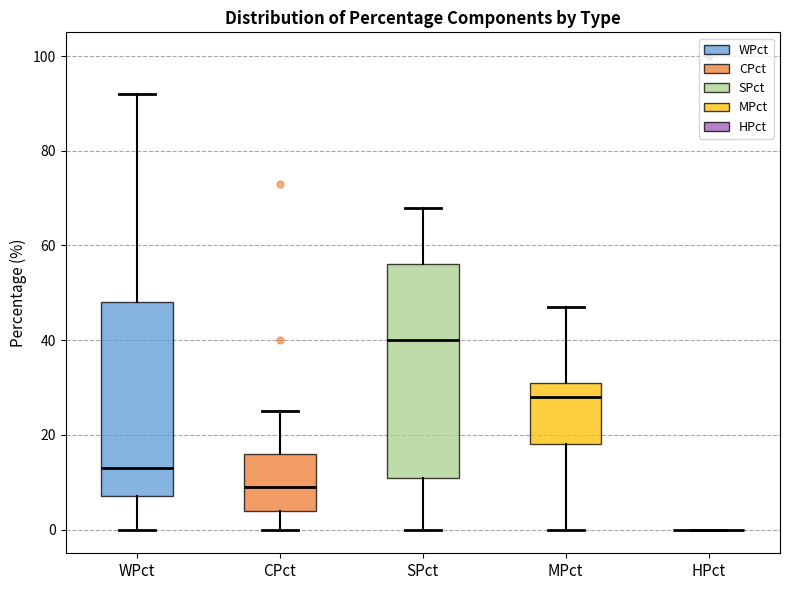

Which box is the tallest, from its lower edge to its upper edge?

SPct